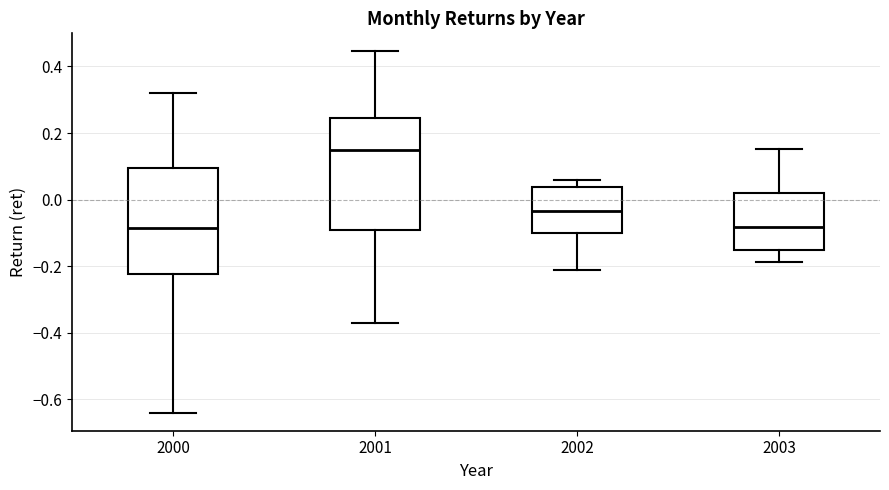

Reading left to right, read every box against the y-axis: the position of its median line, the range the box covers, and the ends of its whiskers. The values are not printed on the chart, so give them approximately, as read against the axis.

2000: median -0.08, box -0.22 to 0.10, whiskers -0.64 to 0.32
2001: median 0.14, box -0.10 to 0.24, whiskers -0.36 to 0.44
2002: median -0.04, box -0.10 to 0.04, whiskers -0.22 to 0.06
2003: median -0.08, box -0.16 to 0.02, whiskers -0.18 to 0.16